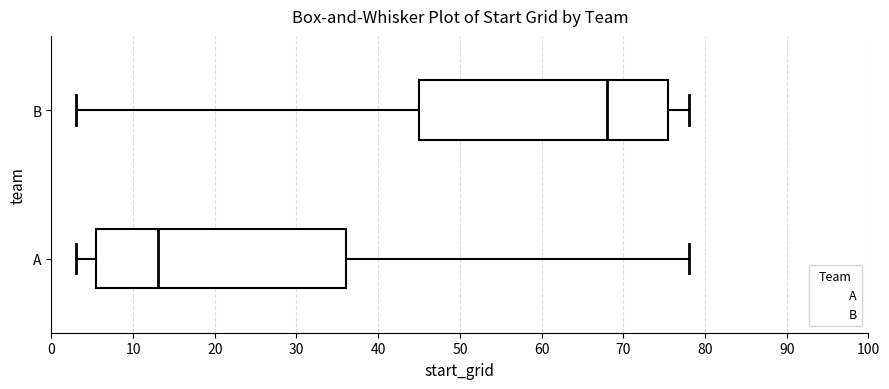

Reading bottom to top, read every box against the x-axis: the position of its median line, the range the box covers, and the ends of its whiskers. The values are not printed on the chart, so give them approximately, as read against the axis.

A: median 13, box 6 to 36, whiskers 3 to 78
B: median 68, box 45 to 76, whiskers 3 to 78